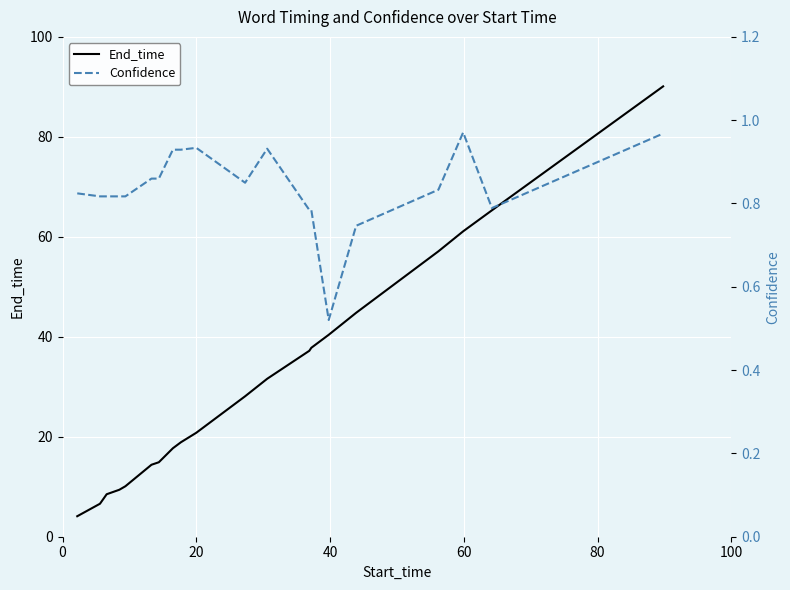

True or false: End_time and Confidence intersect in this chart.

False